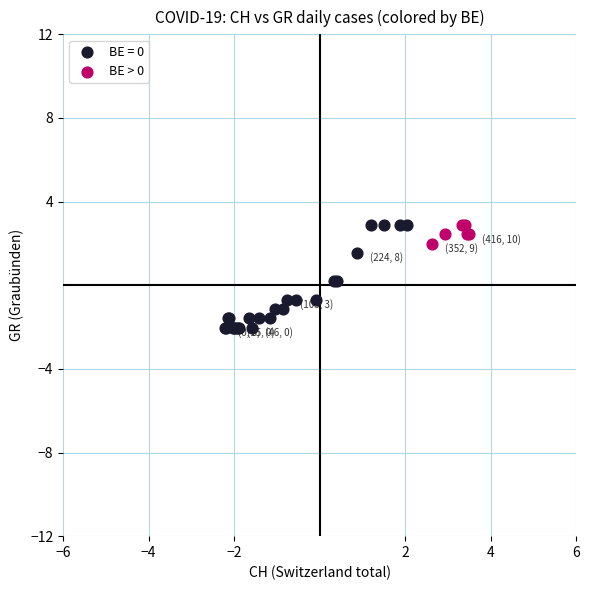

Which series has the largest Y range (max minus min)?

BE = 0